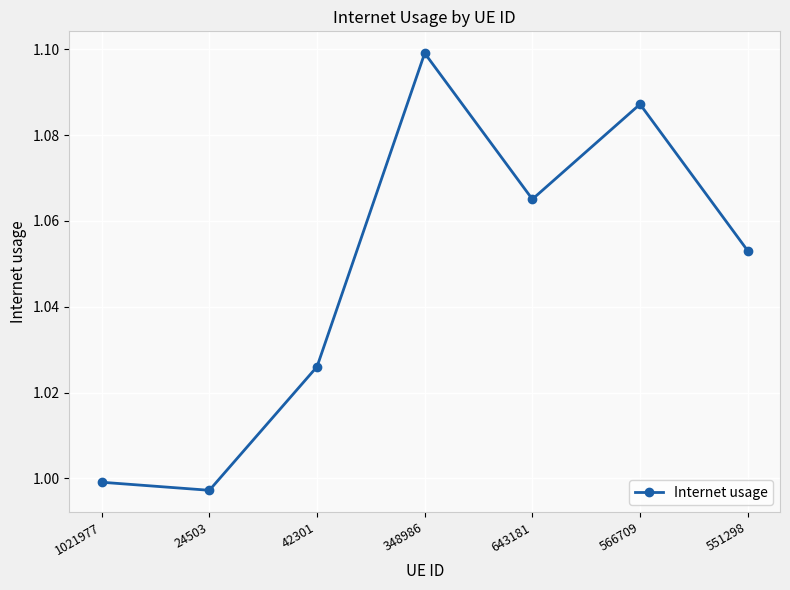

At which category does the data reach its first local peak?

348986